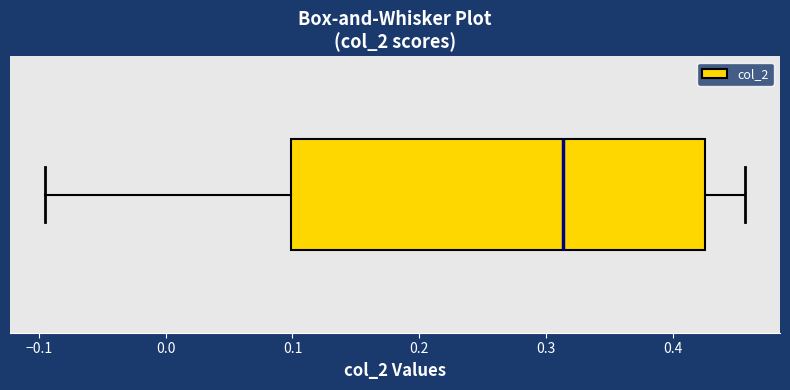

Transcribe this box plot: give where the median line is, the range the box spans, and where the two whiskers end, as read against the x-axis. The values are not printed on the chart, so give them approximately, as read against the axis.

median 0.31, box 0.10 to 0.43, whiskers -0.10 to 0.46